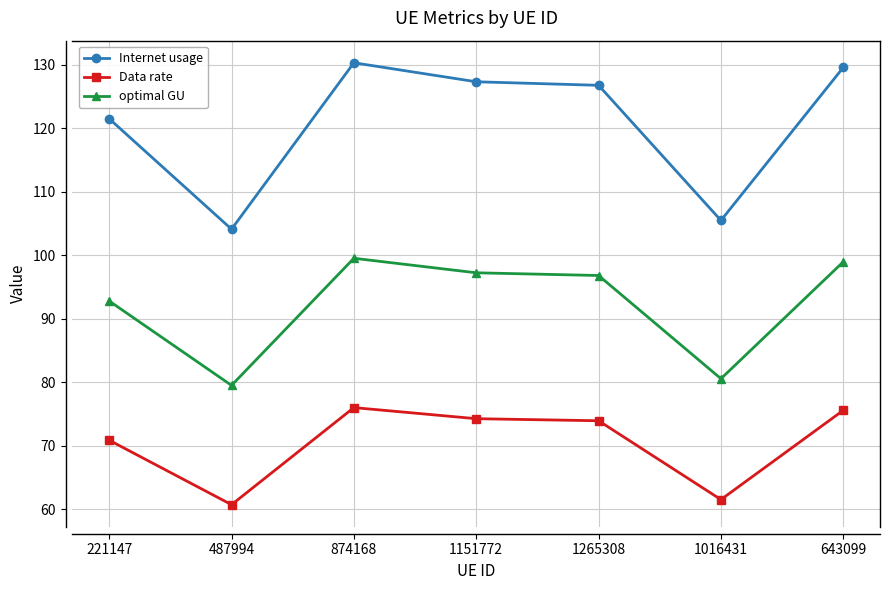

The optimal GU series shows 150.2 at 1151772. True or false?

False